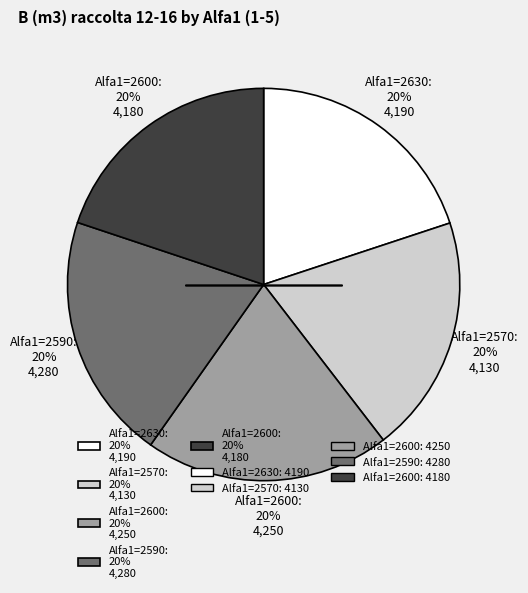

To the nearest percent, what percentage of the pie is Alfa1=2600: 20% 4,180?

20%